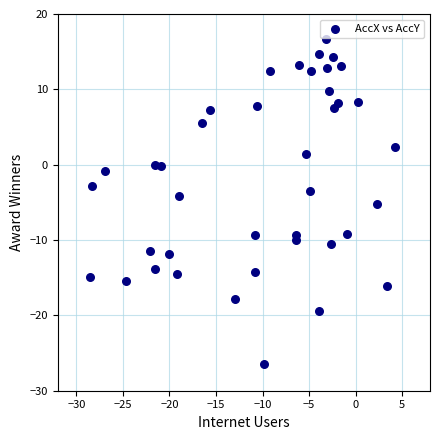

What is the range of Y values (max minus min)?

43.0